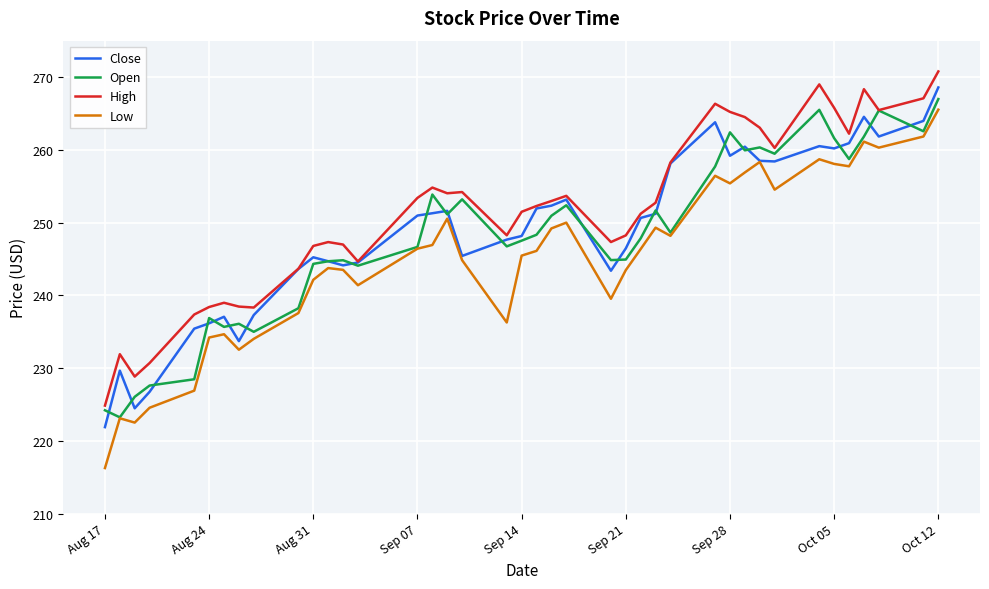

True or false: Close has more than 0 points higher than both neighbors.

True